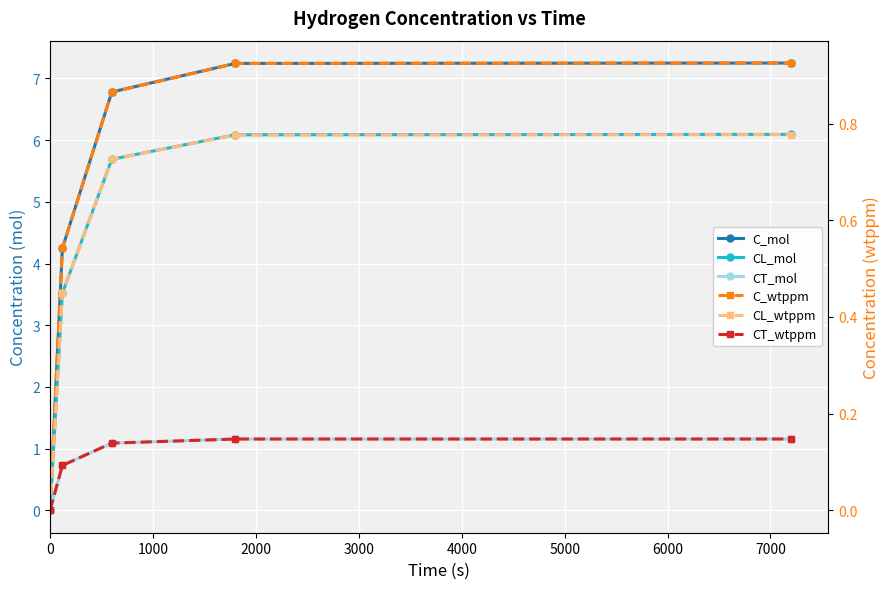

Which series has the widest spread of values?

C_mol